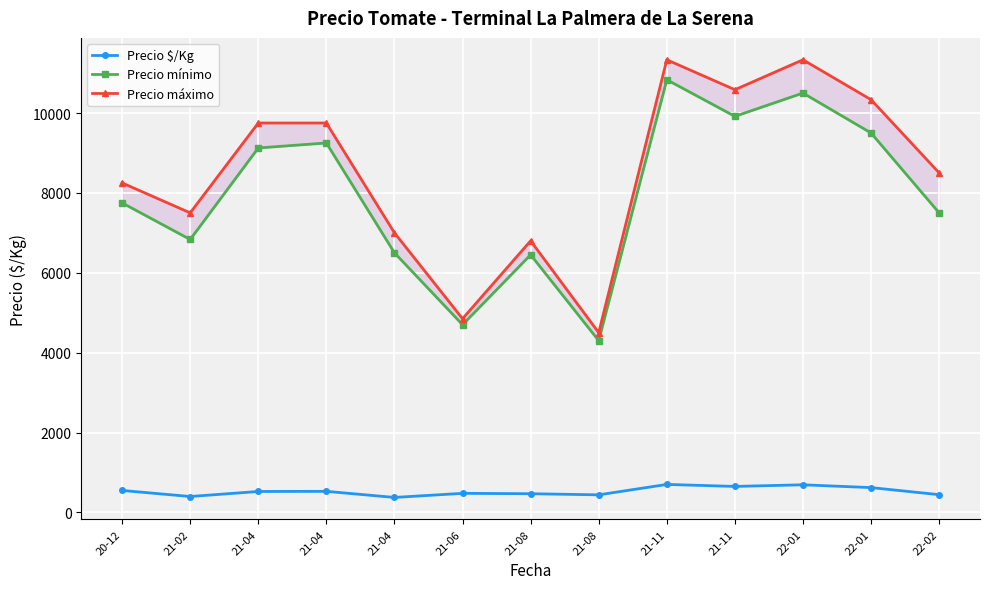

True or false: Precio mínimo has more than 2 interior local peaks.

True